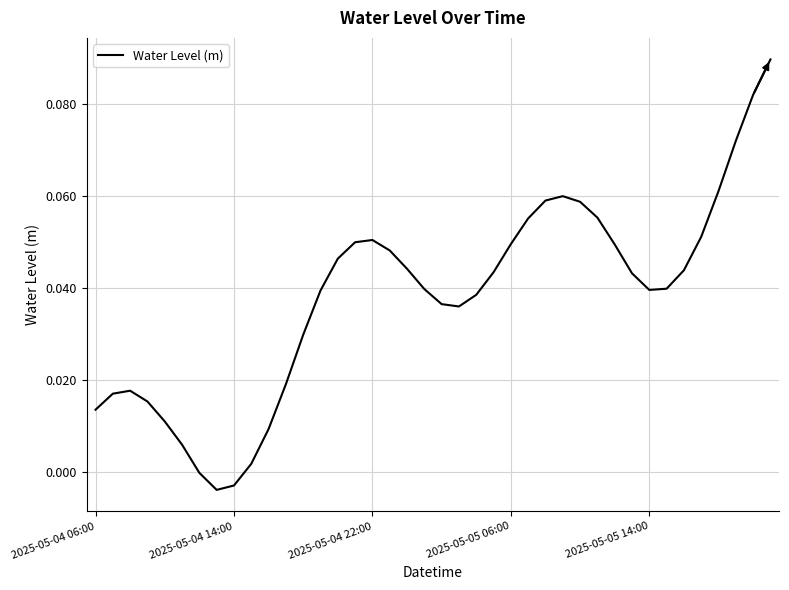

Reading left to right, transcribe all the data shown in this chart.

0.0	0.0	0.0	0.0	0.0	0.0	-0.0	-0.0	-0.0	0.0	0.0	0.0	0.0	0.0	0.0	0.0	0.1	0.0	0.0	0.0	0.0	0.0	0.0	0.0	0.0	0.1	0.1	0.1	0.1	0.1	0.0	0.0	0.0	0.0	0.0	0.1	0.1	0.1	0.1	0.1